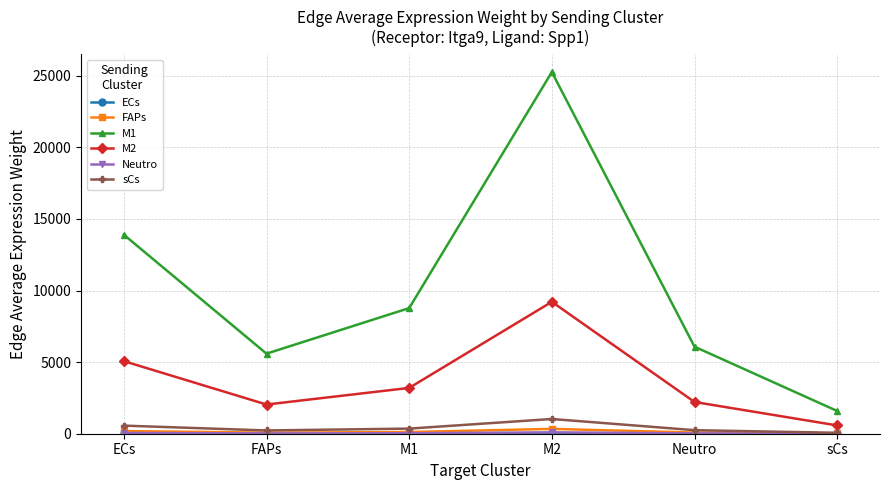

Which series has the largest total across all categories?

M1